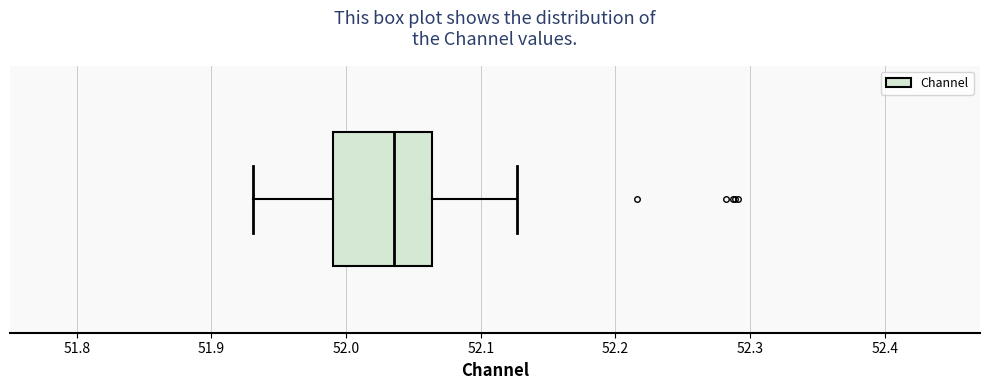

Read this box plot against the x-axis: the position of the median line, the range covered by the box, and the ends of both whiskers. The values are not printed on the chart, so give them approximately, as read against the axis.

median 52.04, box 51.99 to 52.06, whiskers 51.93 to 52.13